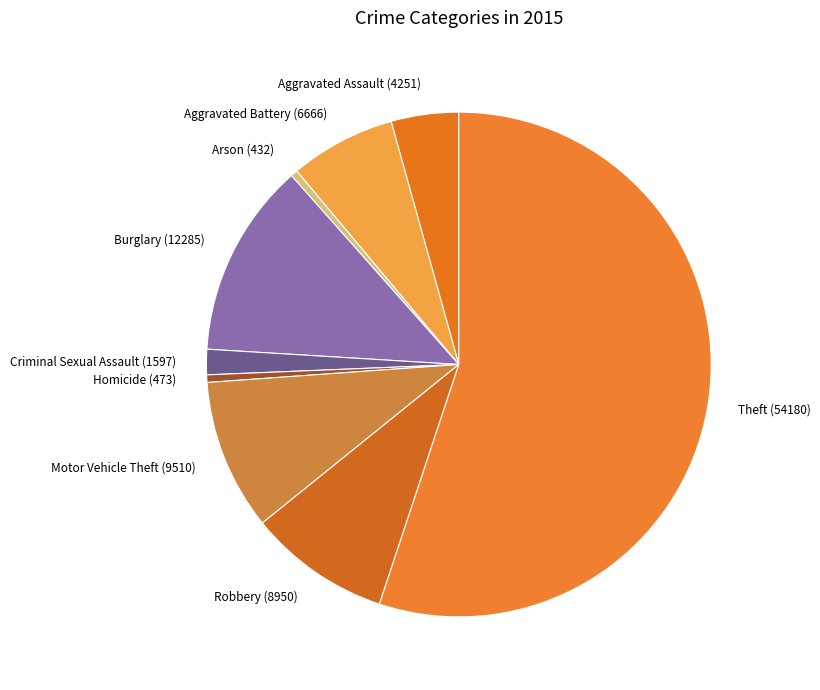

Count the number of slices in the pie.

9